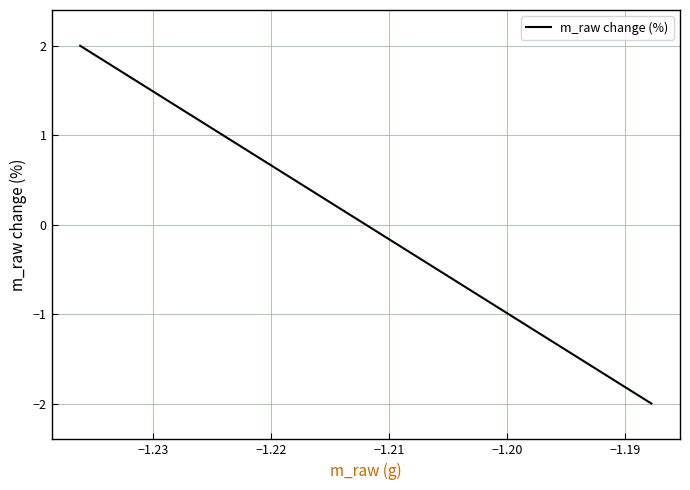

How many values exceed 0?

5